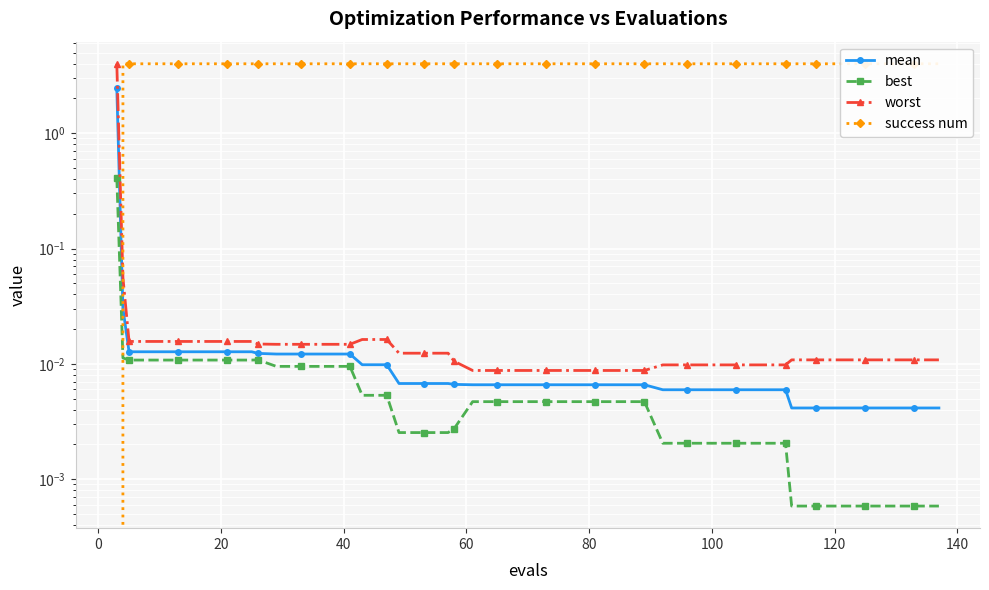

Count the number of categories in the chart.

40